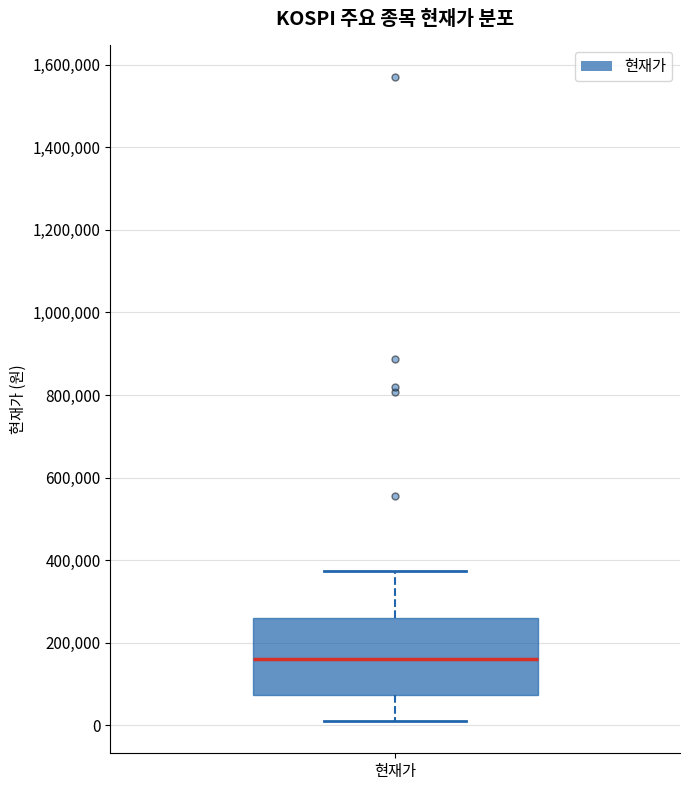

Read this box plot against the y-axis: the position of the median line, the range covered by the box, and the ends of both whiskers. The values are not printed on the chart, so give them approximately, as read against the axis.

median 160000, box 80000 to 260000, whiskers 20000 to 380000